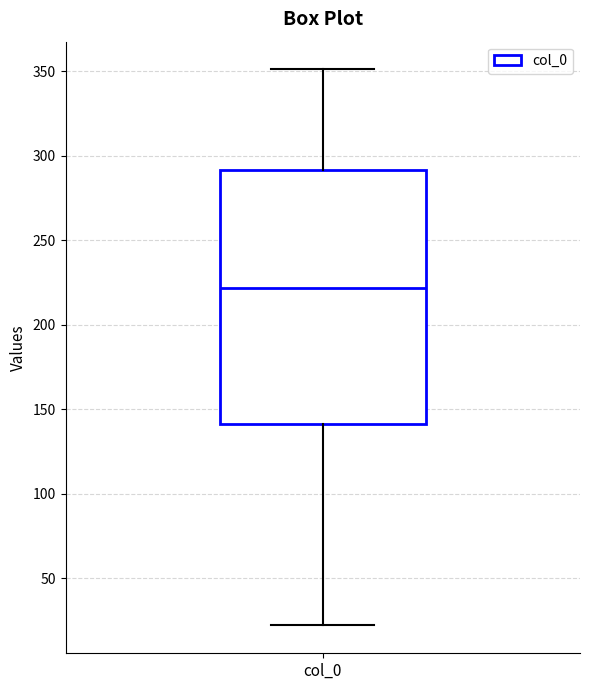

Read this box plot against the y-axis: the position of the median line, the range covered by the box, and the ends of both whiskers. The values are not printed on the chart, so give them approximately, as read against the axis.

median 220, box 140 to 290, whiskers 20 to 350